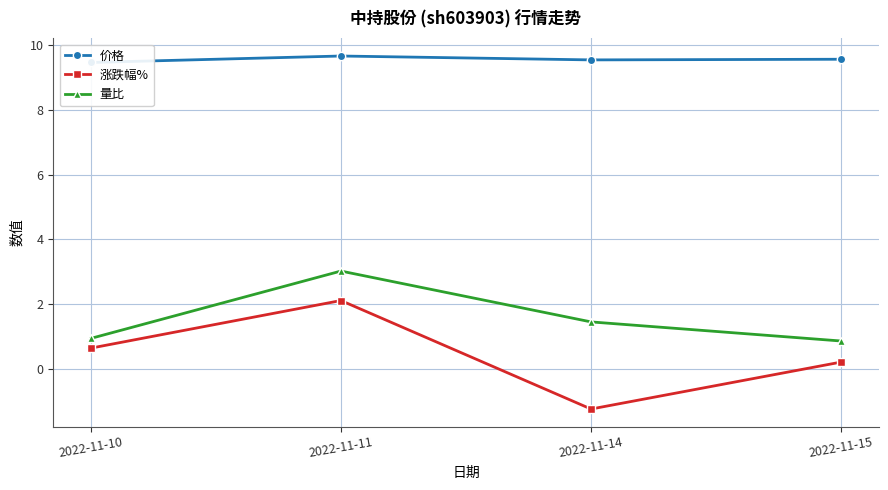

Which category has the lowest value in the 价格 series?

2022-11-10